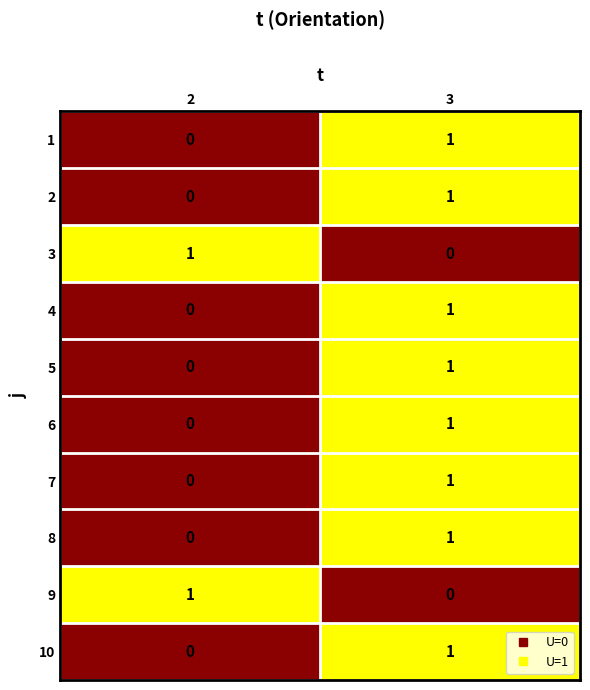

What is the difference between the highest and lowest values at 3?

1